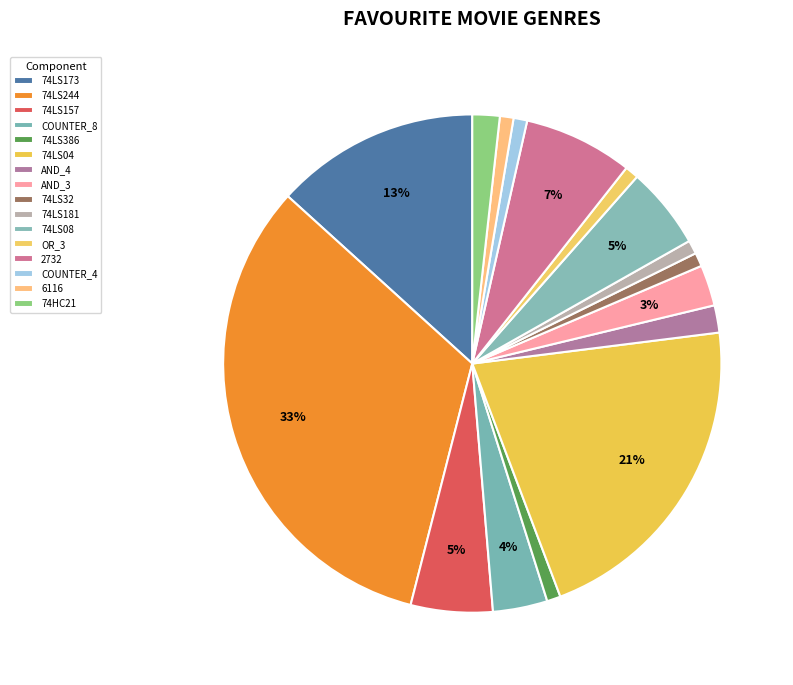

Is it true that 6116 is 11% of the pie?

False